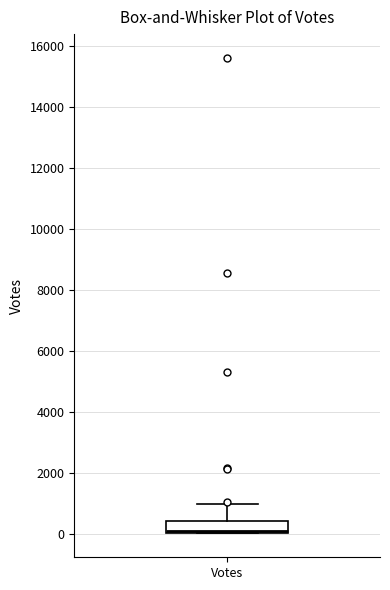

Where does the upper whisker of the box for Votes end on the y-axis? The values are not printed on the chart, so give them approximately, as read against the axis.

1000